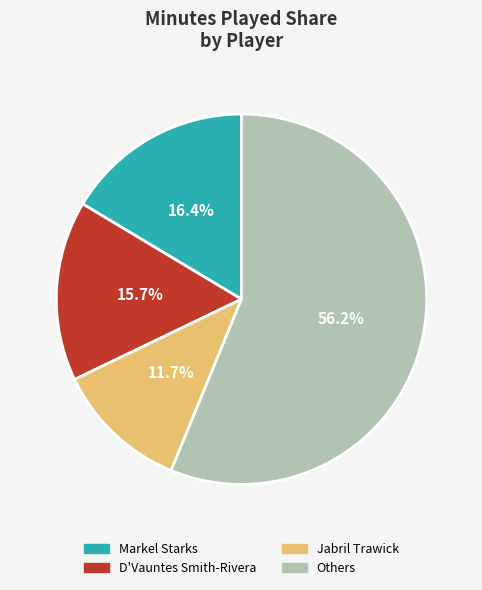

Rank the categories by value from lowest to highest.

Jabril Trawick, D'Vauntes Smith-Rivera, Markel Starks, Others